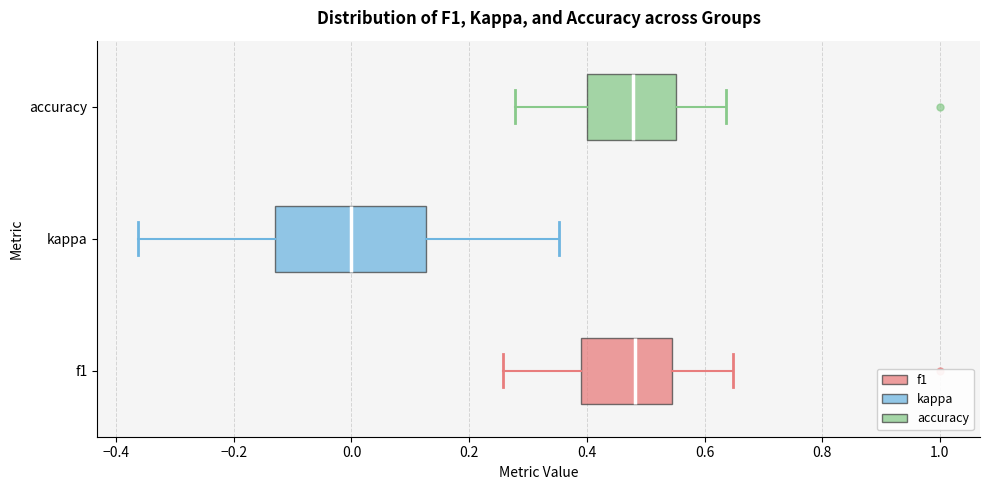

Reading bottom to top, transcribe this box plot: for each box, give where its median line is, the range the box spans, and where its two whiskers end, as read against the x-axis. The values are not printed on the chart, so give them approximately, as read against the axis.

f1: median 0.48, box 0.38 to 0.54, whiskers 0.26 to 0.64
kappa: median 0.00, box -0.14 to 0.12, whiskers -0.36 to 0.36
accuracy: median 0.48, box 0.40 to 0.56, whiskers 0.28 to 0.64